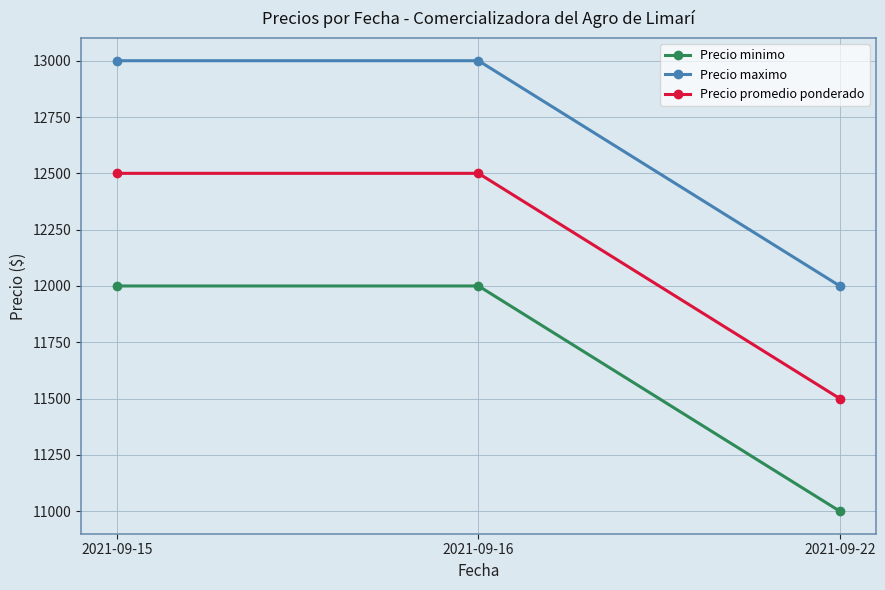

Which label corresponds to the smallest value in the chart?

2021-09-22